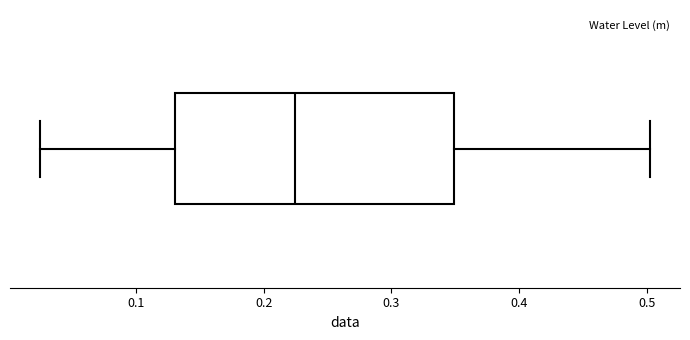

Transcribe this box plot: give where the median line is, the range the box spans, and where the two whiskers end, as read against the x-axis. The values are not printed on the chart, so give them approximately, as read against the axis.

median 0.22, box 0.13 to 0.35, whiskers 0.02 to 0.50